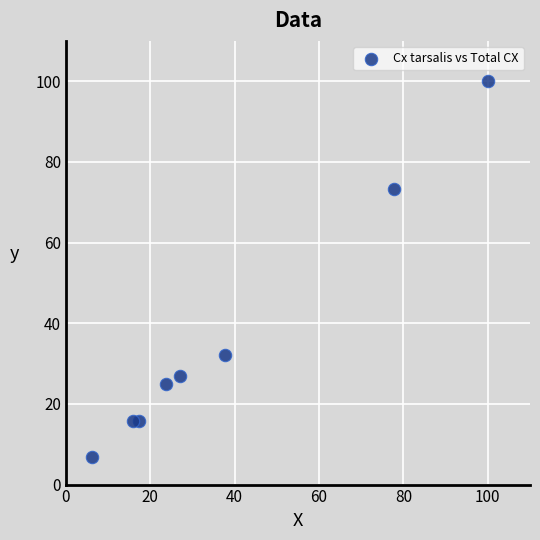

What is the average X value?

38.2